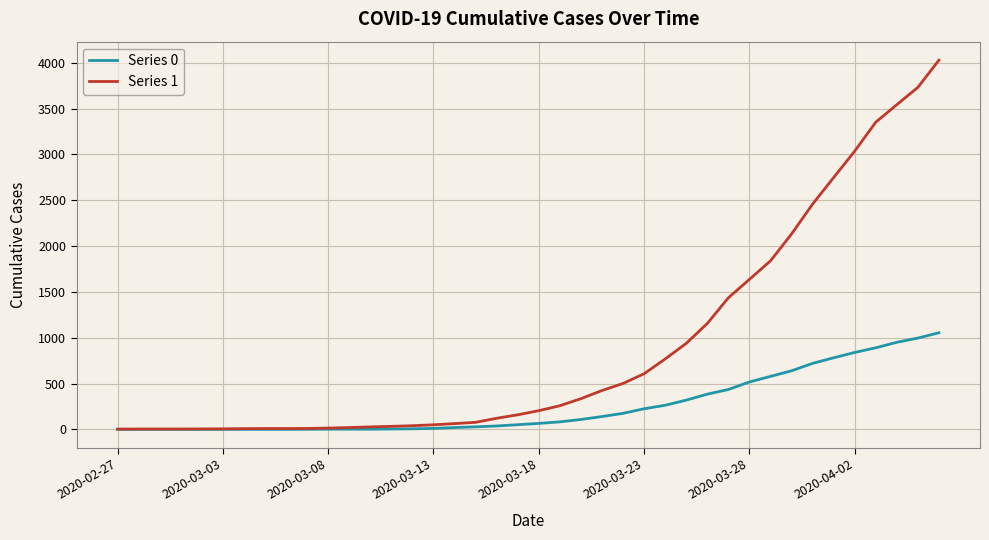

Which series has the largest range (max minus min)?

Series 1